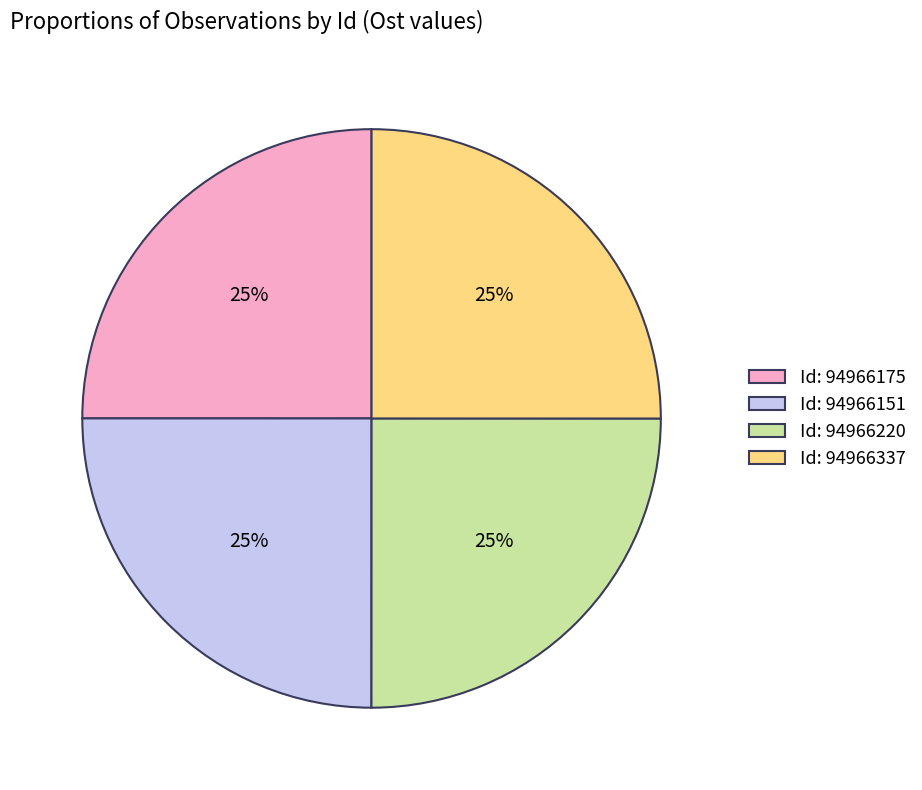

Is there any slice that represents more than half of the pie?

No